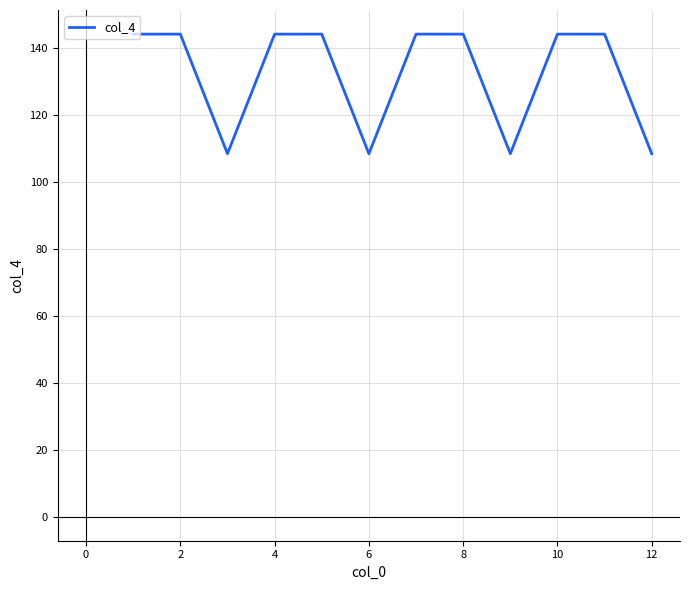

What is the difference between the maximum and minimum values?

35.7